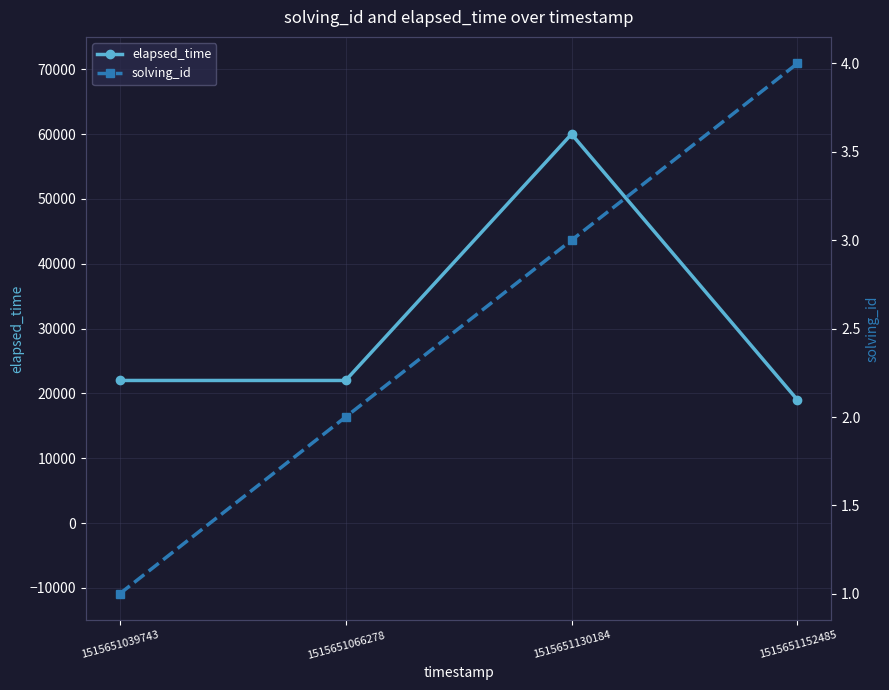

The solving_id series shows 1 at 1515651066278. True or false?

False